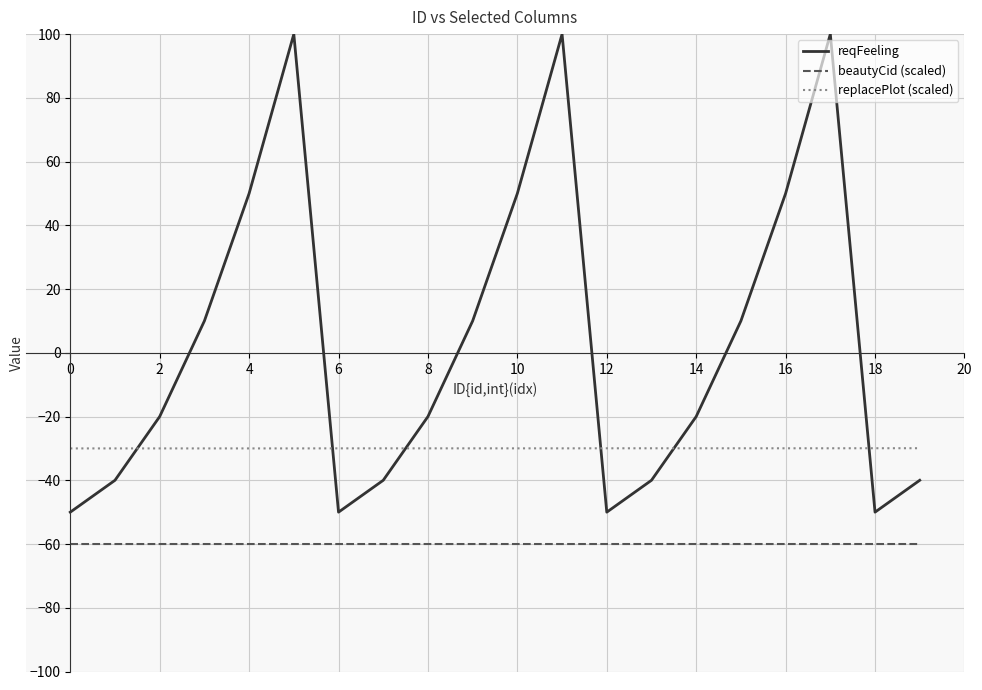

Does the chart have visible grid lines?

Yes